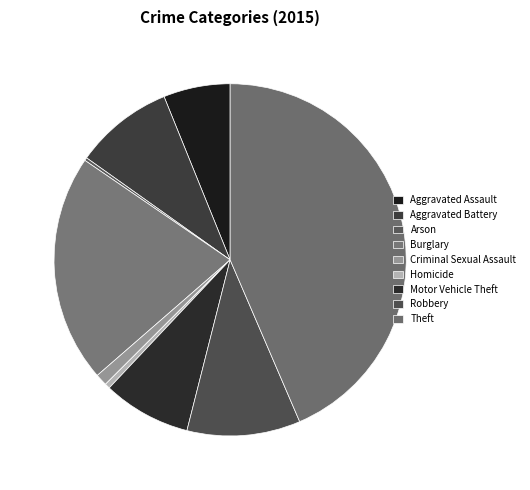

Which has a higher value, Arson or Homicide?

Homicide